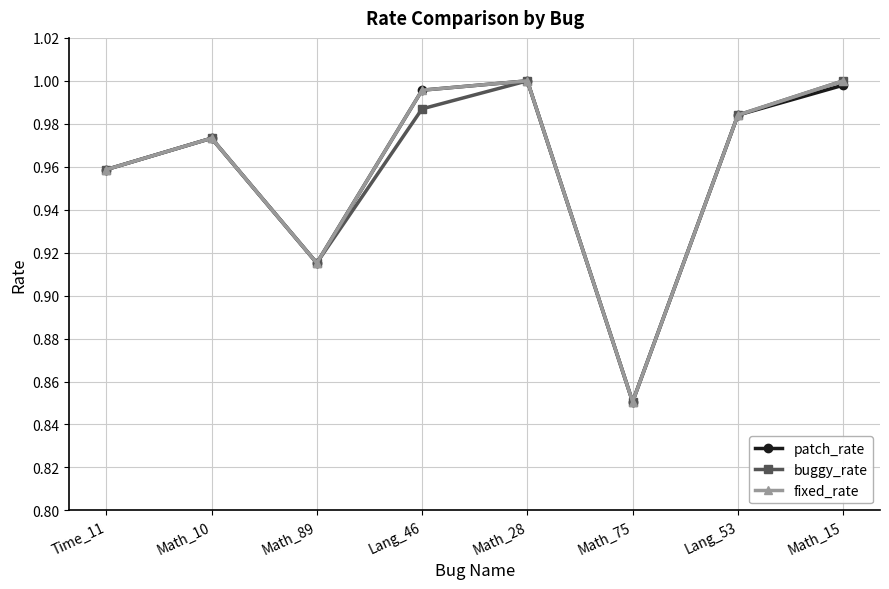

Count the number of data series in this chart.

3